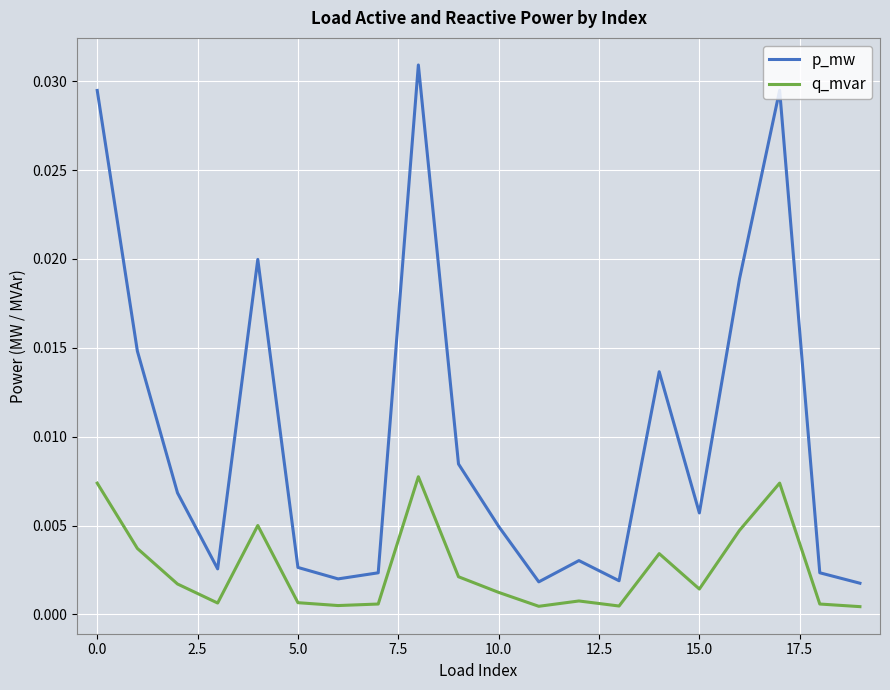

Which series has the widest spread of values?

p_mw